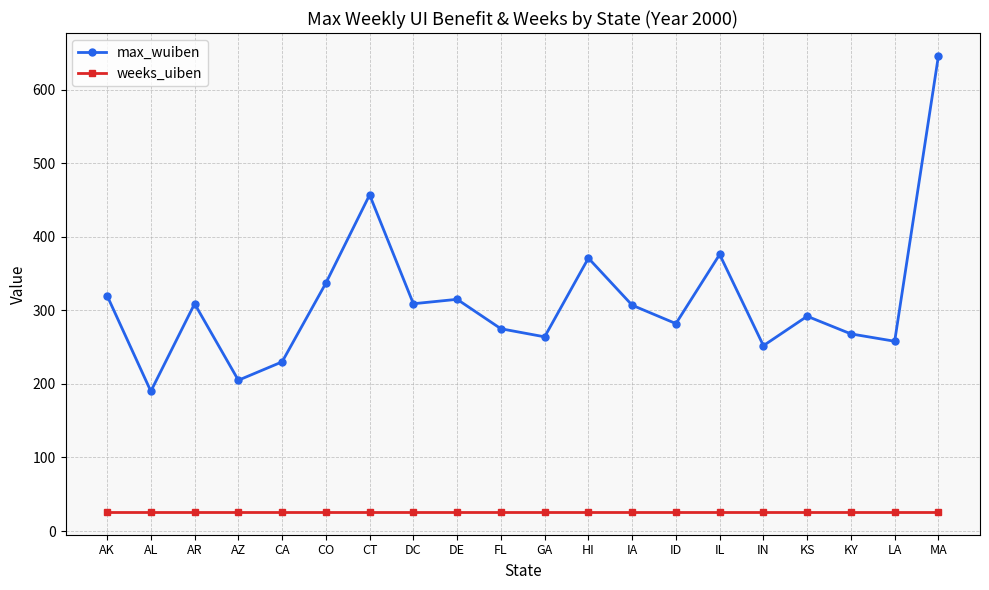

What is the maximum value for max_wuiben?

646